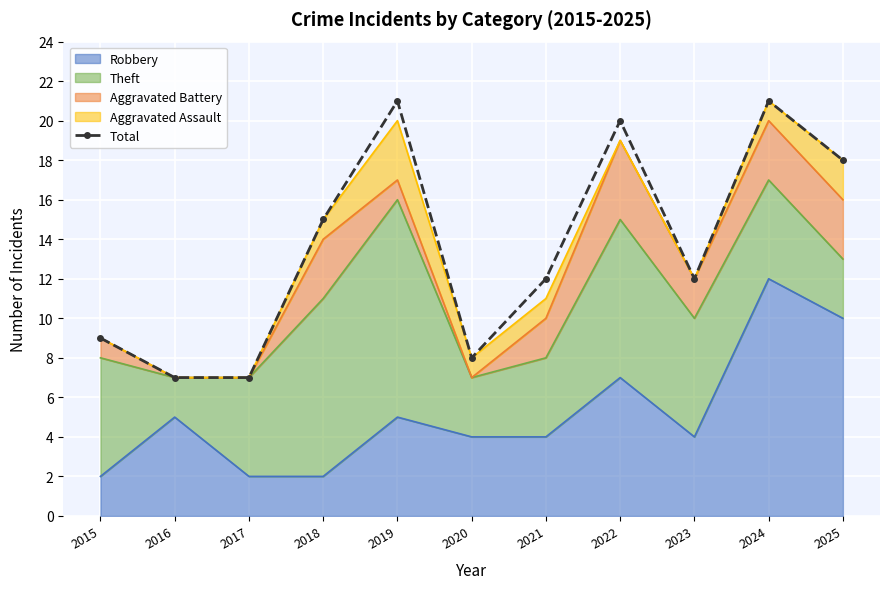

What is the difference between the values at 2025 and 2019?

3